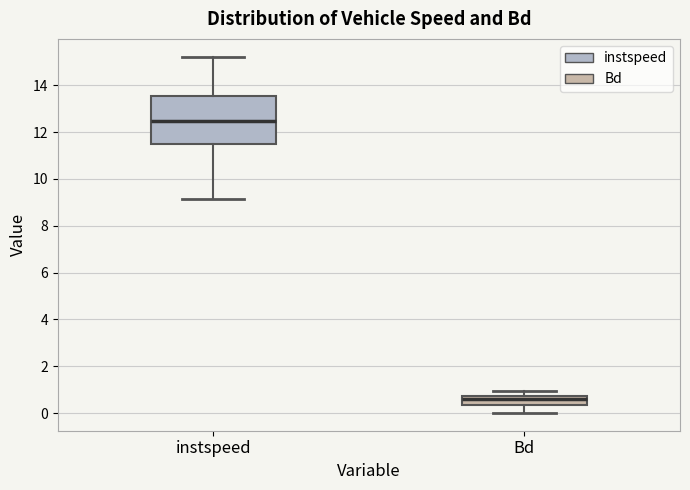

Comparing the boxes themselves (not the whiskers), which one is the tallest?

instspeed